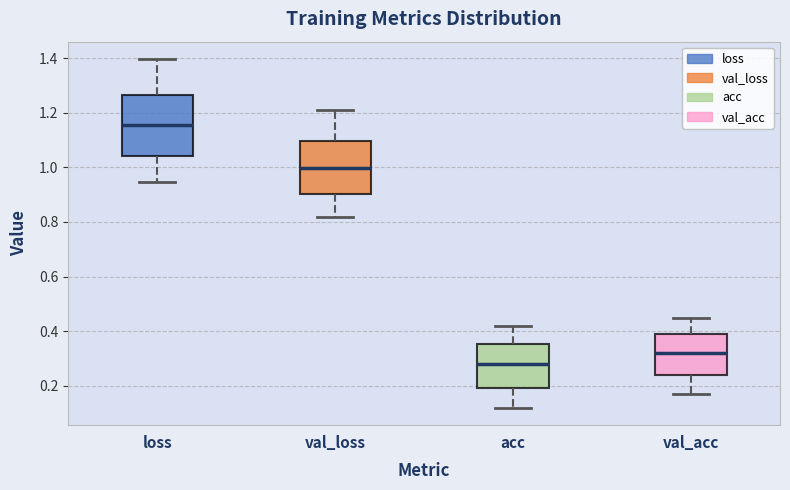

Reading left to right, read every box against the y-axis: the position of its median line, the range the box covers, and the ends of its whiskers. The values are not printed on the chart, so give them approximately, as read against the axis.

loss: median 1.16, box 1.04 to 1.26, whiskers 0.94 to 1.40
val_loss: median 1.00, box 0.90 to 1.10, whiskers 0.82 to 1.22
acc: median 0.28, box 0.20 to 0.36, whiskers 0.12 to 0.42
val_acc: median 0.32, box 0.24 to 0.38, whiskers 0.18 to 0.44